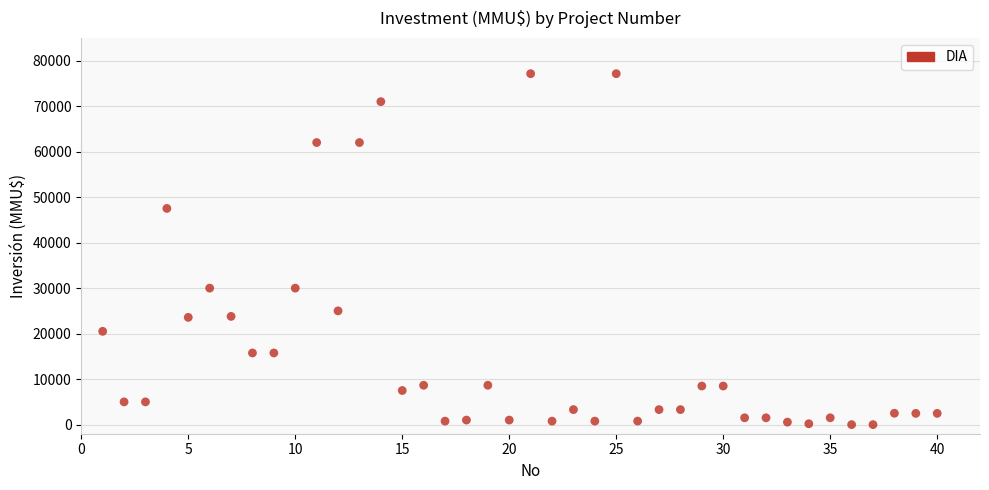

What is the range of Y values (max minus min)?

77133